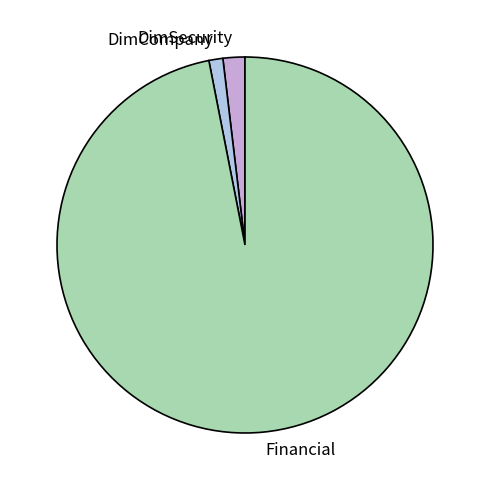

Is there a majority slice in this chart?

Yes